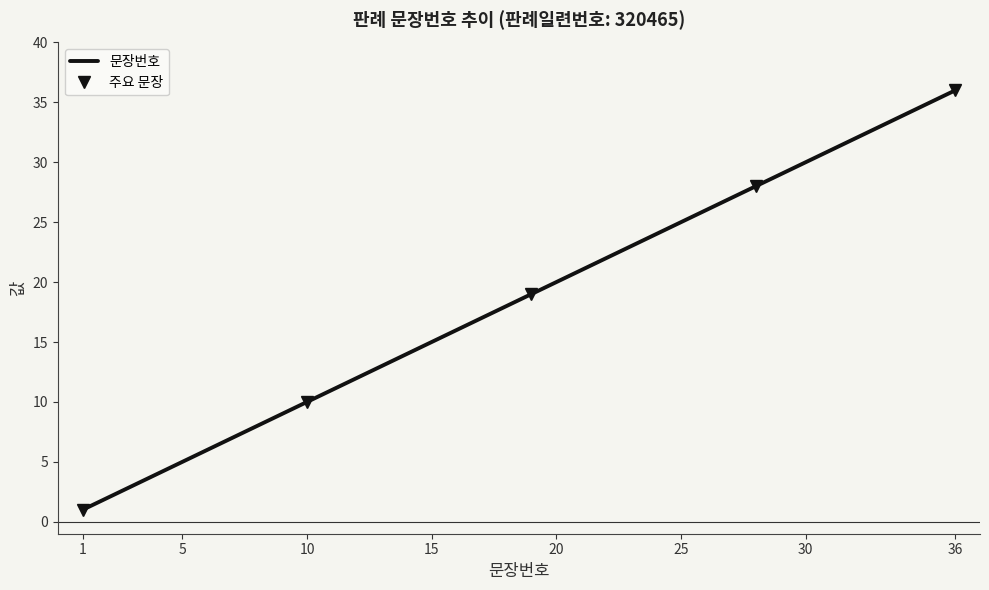

Is it true that the value at 10 is 10?

True